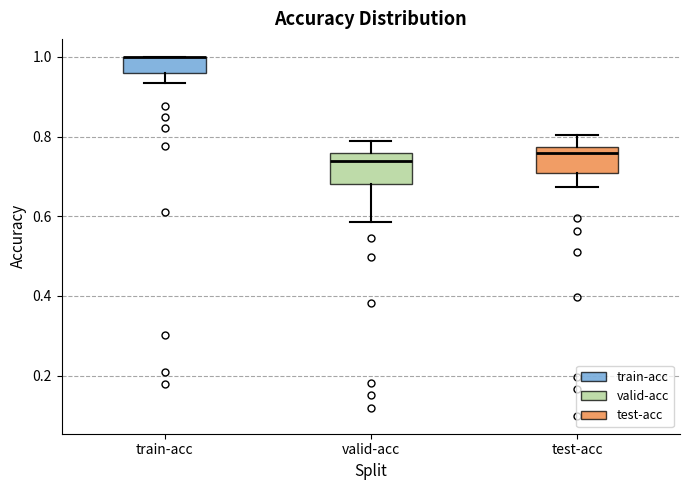

Where is the lower edge of the box for valid-acc on the y-axis? The values are not printed on the chart, so give them approximately, as read against the axis.

0.68